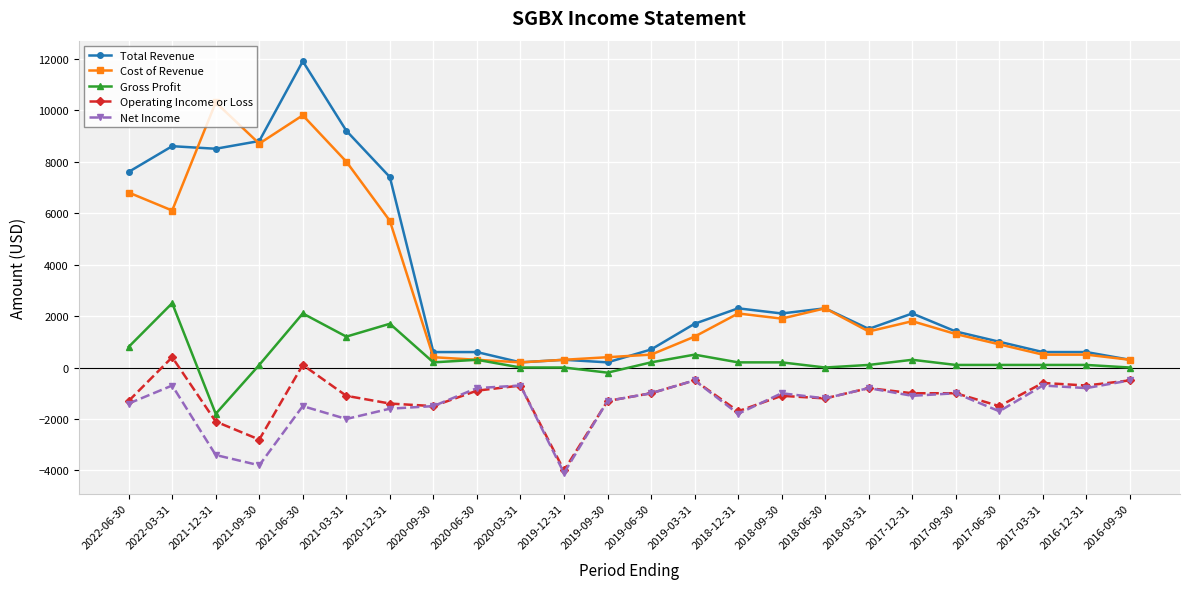

Reading left to right, list all the values displayed in this chart.

Total Revenue: 7600	8600	8500	8800	11900	9200	7400	600	600	200	300	200	700	1700	2300	2100	2300	1500	2100	1400	1000	600	600	300
Cost of Revenue: 6800	6100	10300	8700	9800	8000	5700	400	300	200	300	400	500	1200	2100	1900	2300	1400	1800	1300	900	500	500	300
Gross Profit: 800	2500	-1800	100	2100	1200	1700	200	300	0	0	-200	200	500	200	200	0	100	300	100	100	100	100	0
Operating Income or Loss: -1300	400	-2100	-2800	100	-1100	-1400	-1500	-900	-700	-4000	-1300	-1000	-500	-1700	-1100	-1200	-800	-1000	-1000	-1500	-600	-700	-500
Net Income: -1400	-700	-3400	-3800	-1500	-2000	-1600	-1500	-800	-700	-4100	-1300	-1000	-500	-1800	-1000	-1200	-800	-1100	-1000	-1700	-700	-800	-500